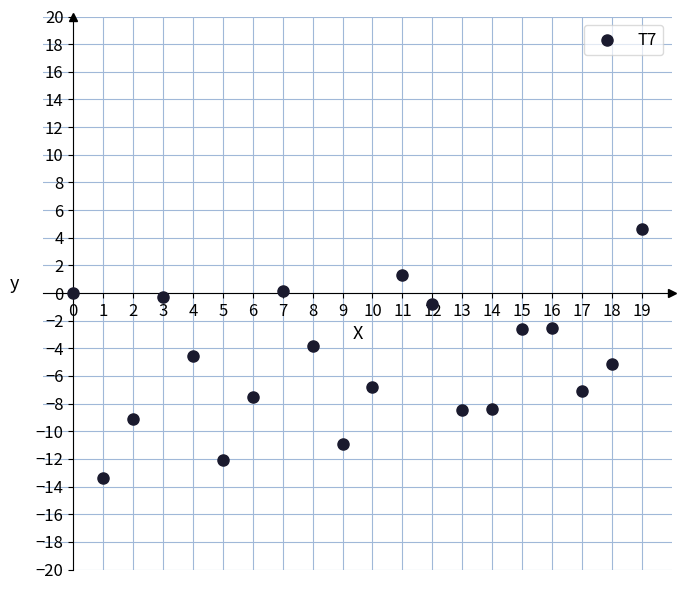

What is the range of Y values (max minus min)?

18.0